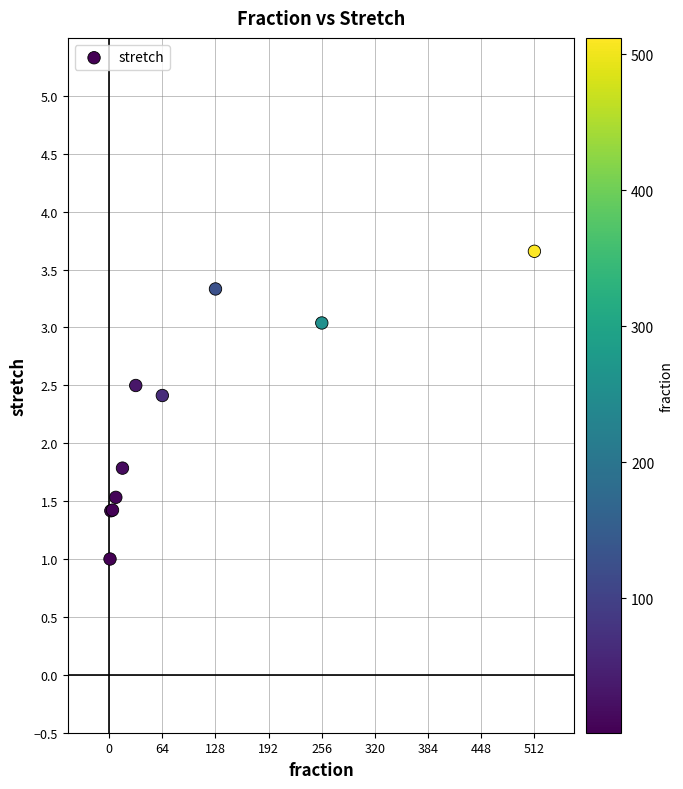

What Y value in the scatter plot is closest to 2?

1.8